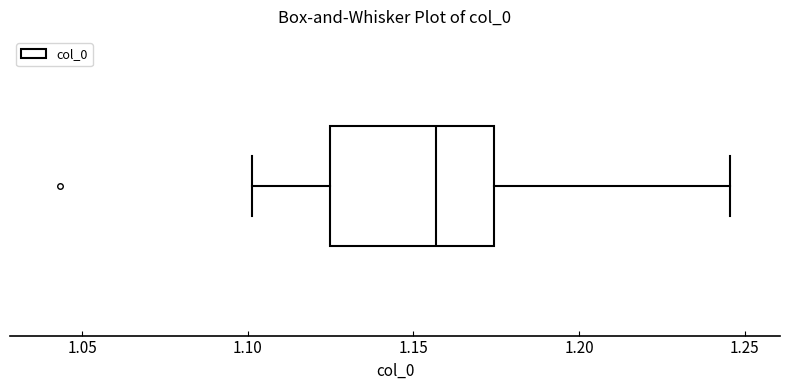

Transcribe this box plot: give where the median line is, the range the box spans, and where the two whiskers end, as read against the x-axis. The values are not printed on the chart, so give them approximately, as read against the axis.

median 1.155, box 1.125 to 1.175, whiskers 1.100 to 1.245